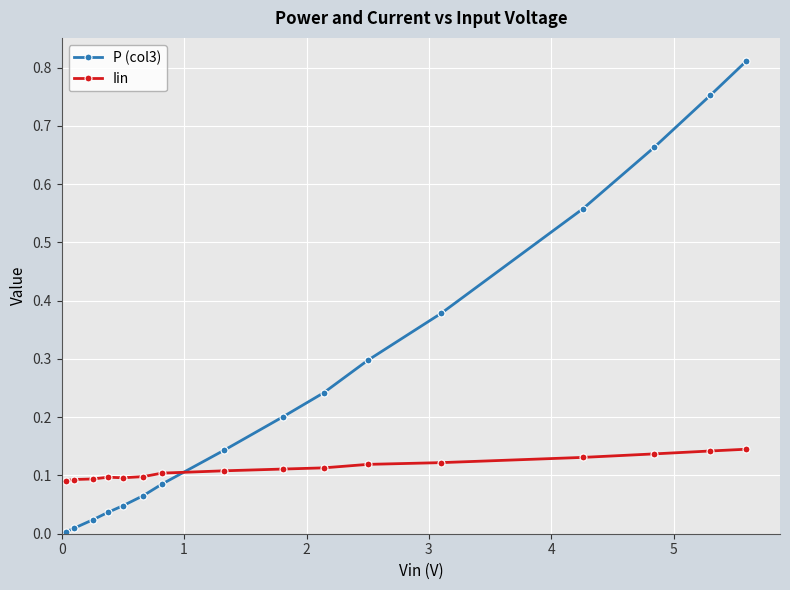

What is the maximum value for Iin?

0.1